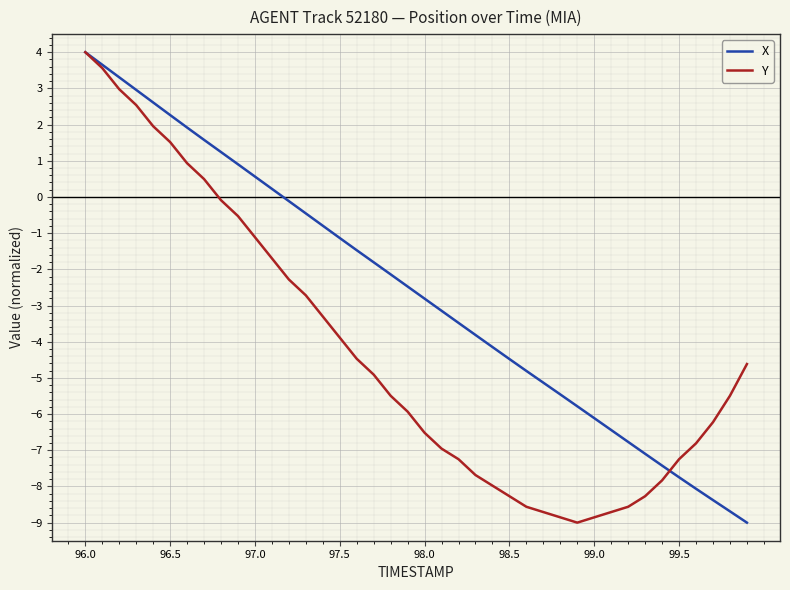

What is the difference between the maximum and minimum values in the X series?

13.0